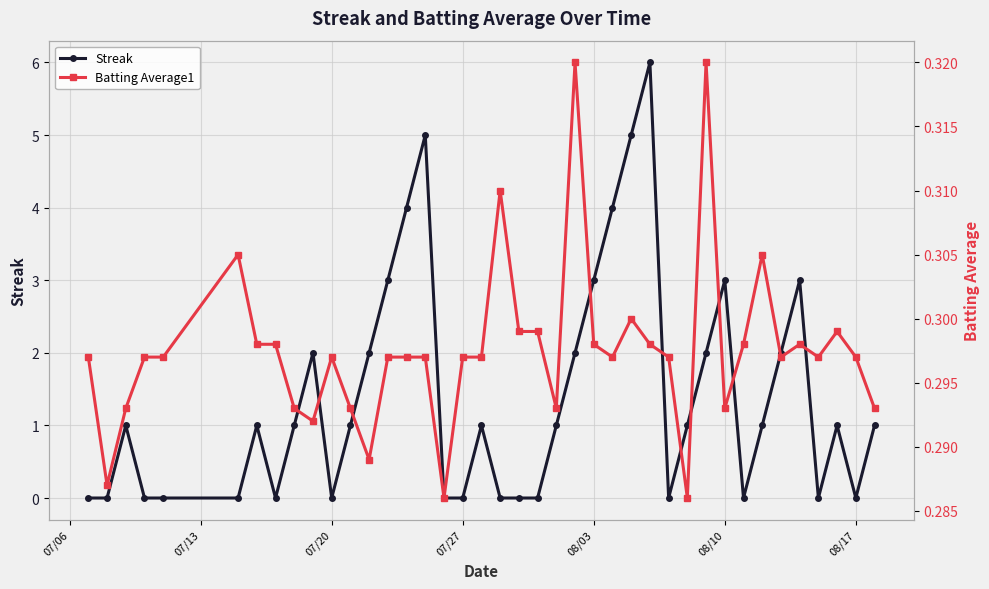

Rank the series by their average value, from highest to lowest.

Streak, Batting Average1